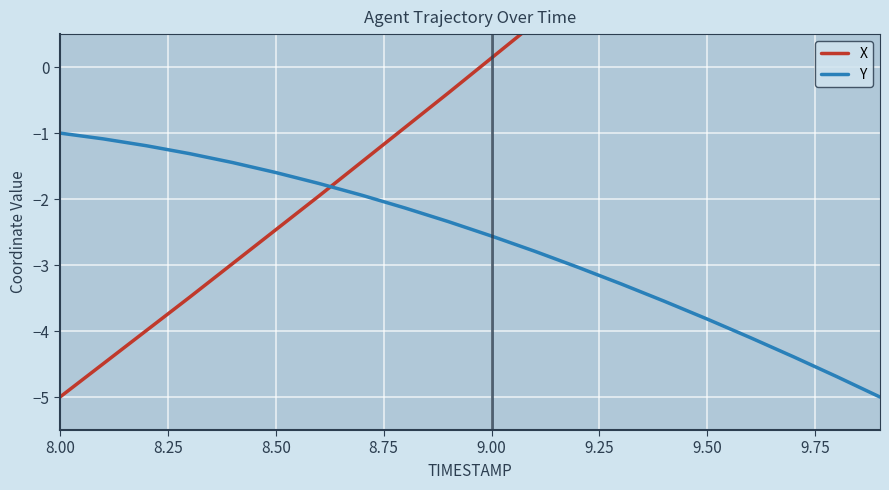

What is the maximum value for Y?

-1.0